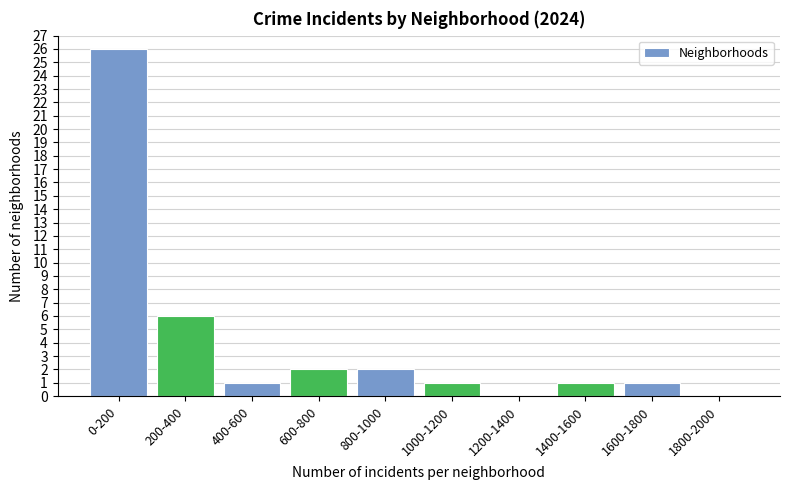

Reading left to right, list all the values displayed in this chart.

0-200=26	200-400=6	400-600=1	600-800=2	800-1000=2	1000-1200=1	1200-1400=0	1400-1600=1	1600-1800=1	1800-2000=0